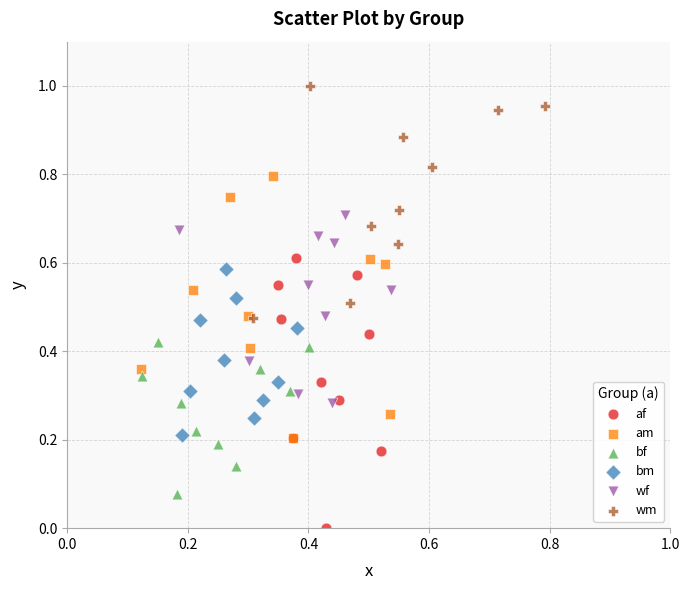

Which series reaches the minimum Y coordinate?

af